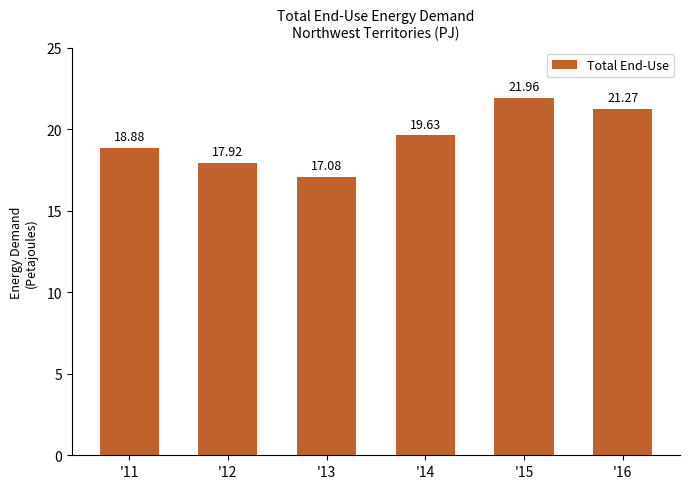

What is the value of the 2nd bar from the left?

17.9